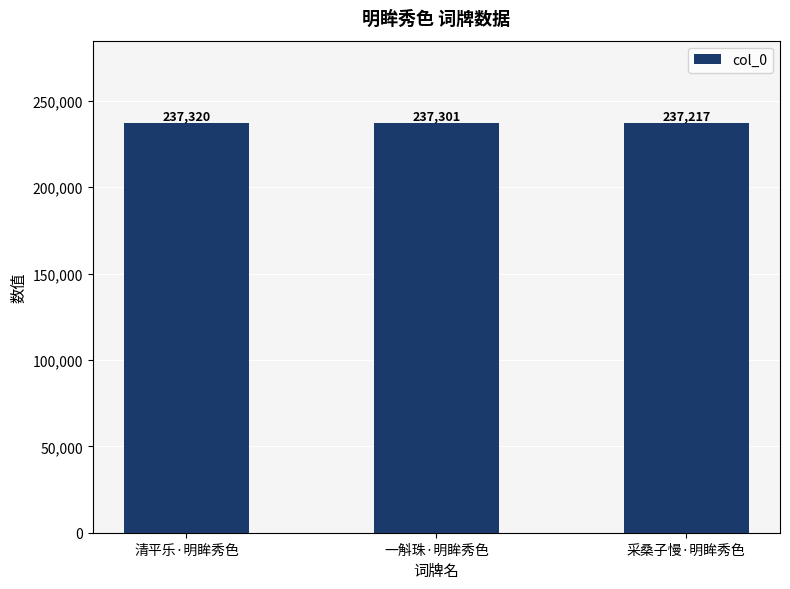

The value at 采桑子慢·明眸秀色 is 237217. True or false?

True